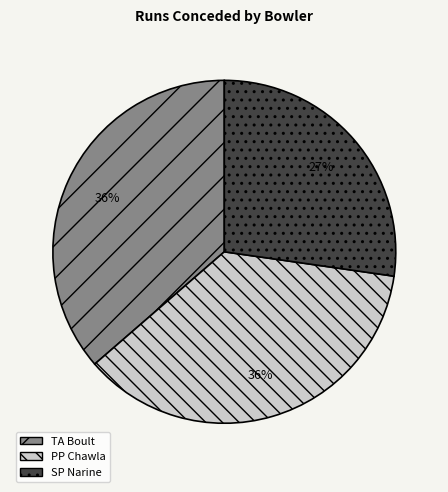

Approximately how many times larger is the value at TA Boult compared to SP Narine?

1.3